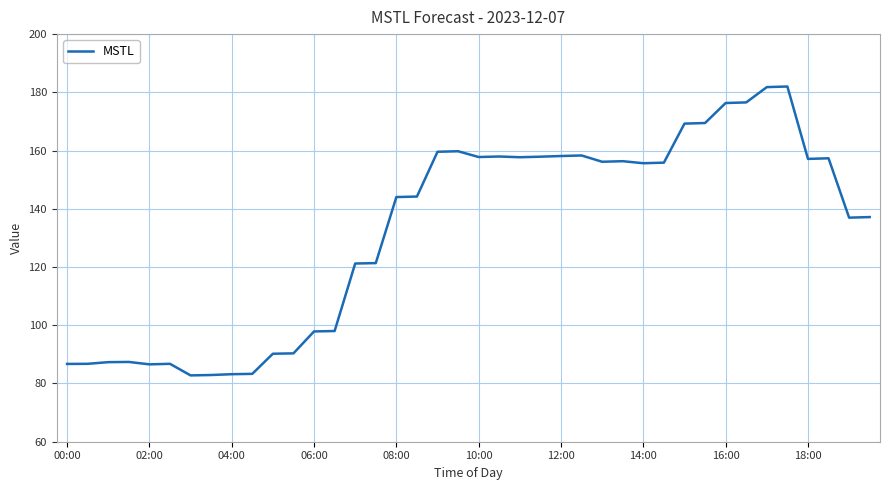

What is the greatest value displayed?

182.0